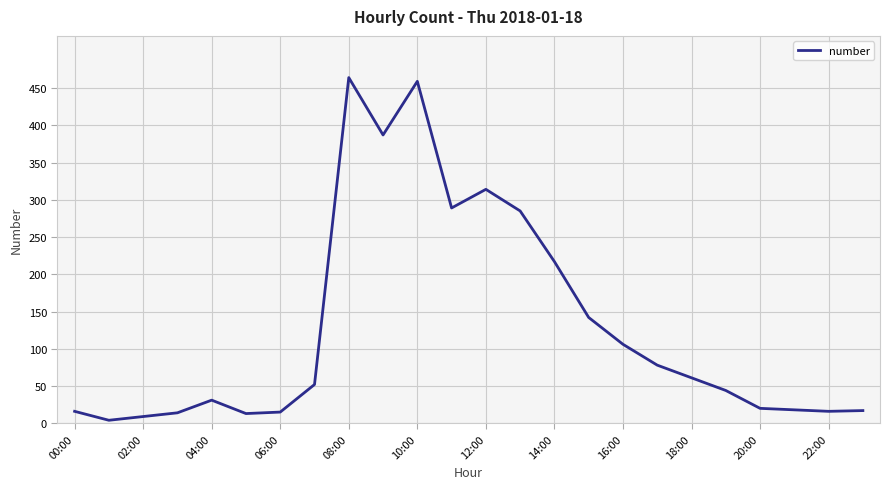

What is the greatest value displayed?

464